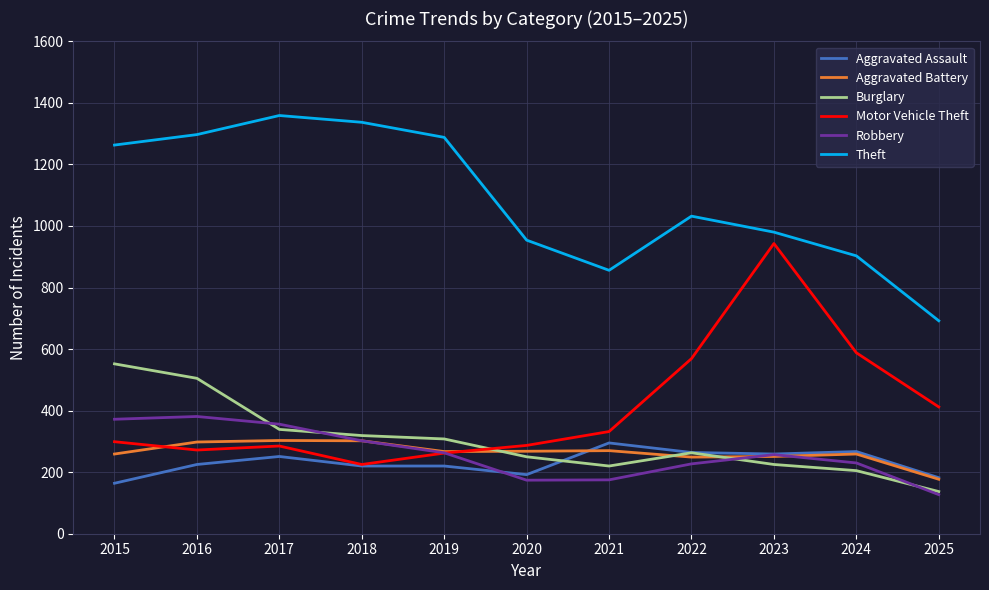

What is the greatest value displayed?

1359